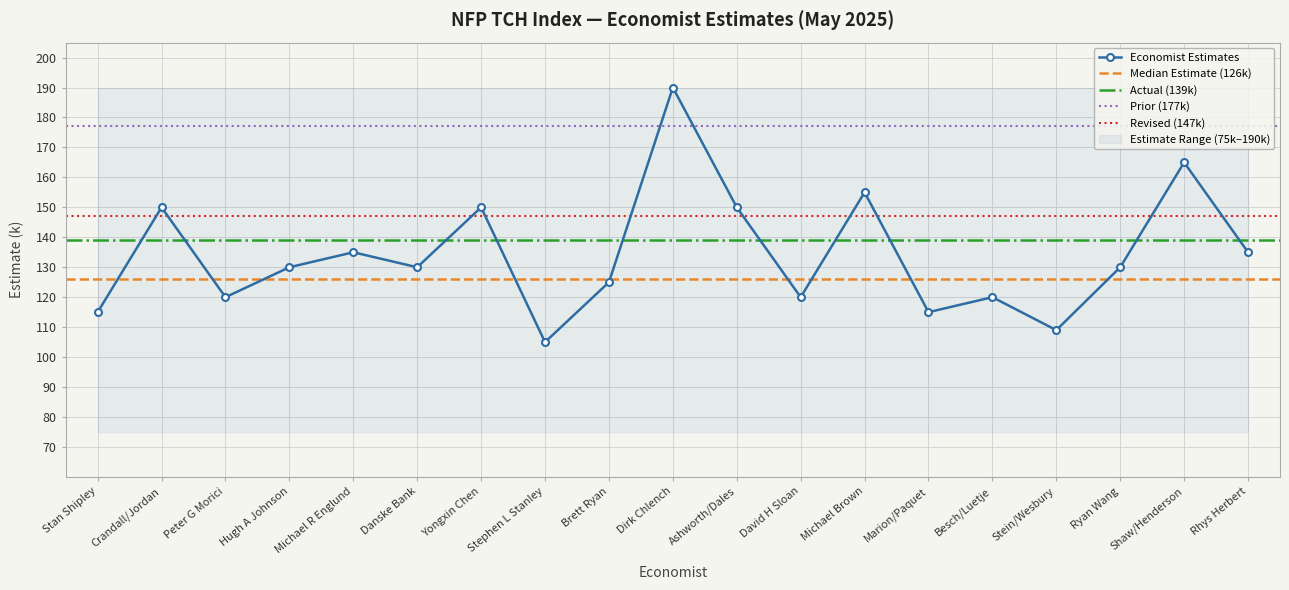

What position from the right is Michael R Englund?

15